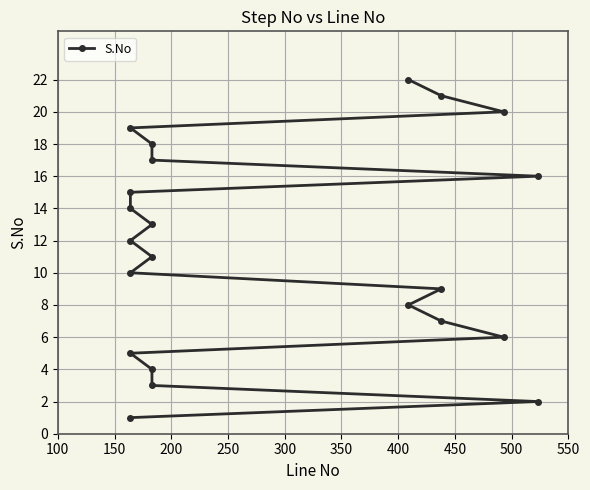

What is the difference between the second highest and minimum values?

20